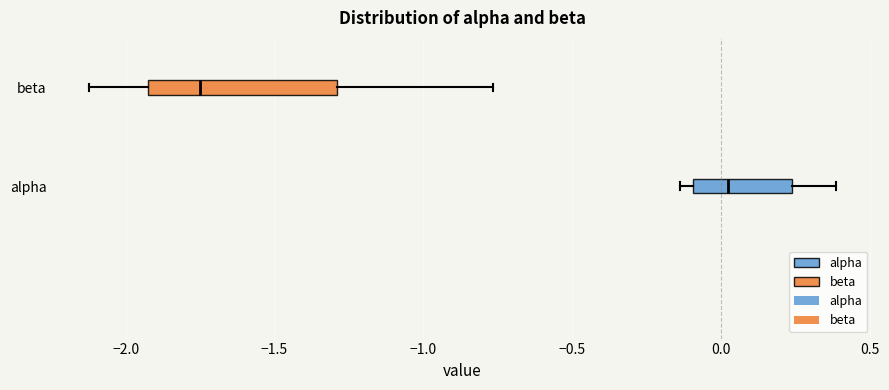

Comparing the boxes themselves (not the whiskers), which one is the widest?

beta